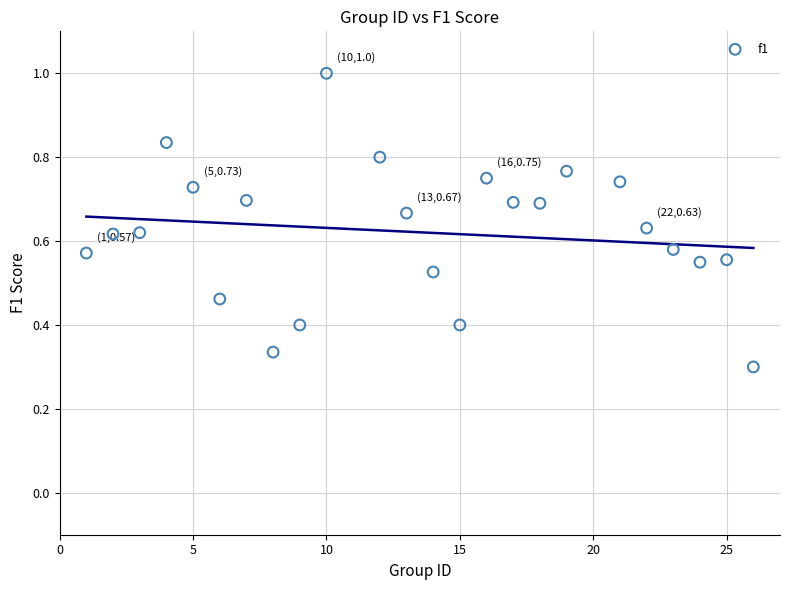

What is the range of X values (max minus min)?

25.0